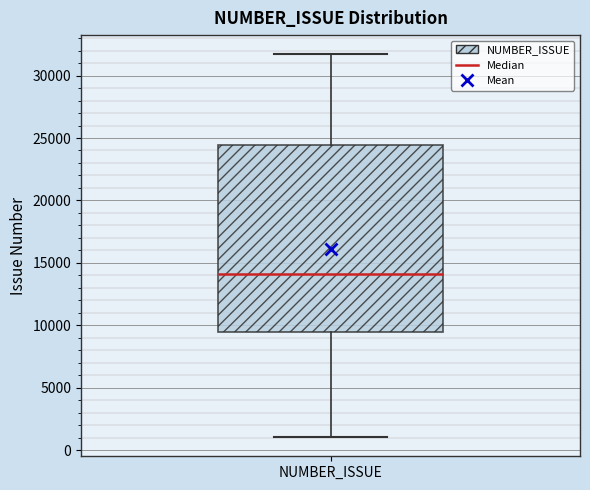

Transcribe this box plot: give where the median line is, the range the box spans, and where the two whiskers end, as read against the y-axis. The values are not printed on the chart, so give them approximately, as read against the axis.

median 14000, box 9500 to 24500, whiskers 1000 to 31500